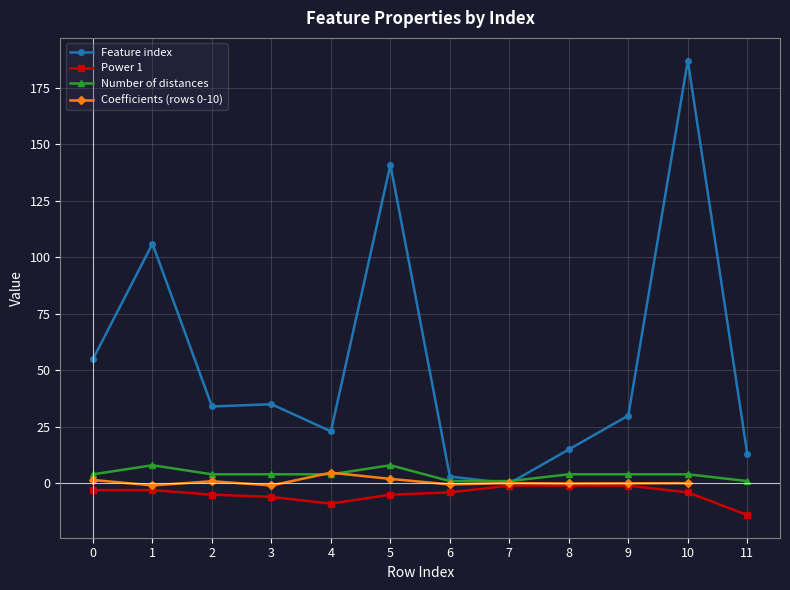

The value of Number of distances in feature at 3 is 2. True or false?

False